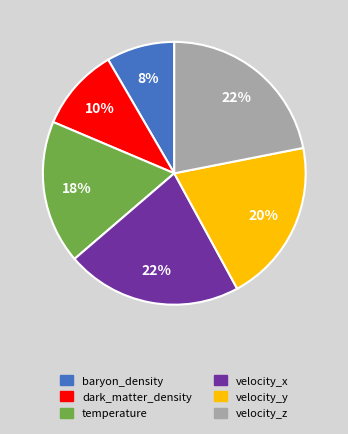

Does velocity_z account for over 50% of the chart?

No